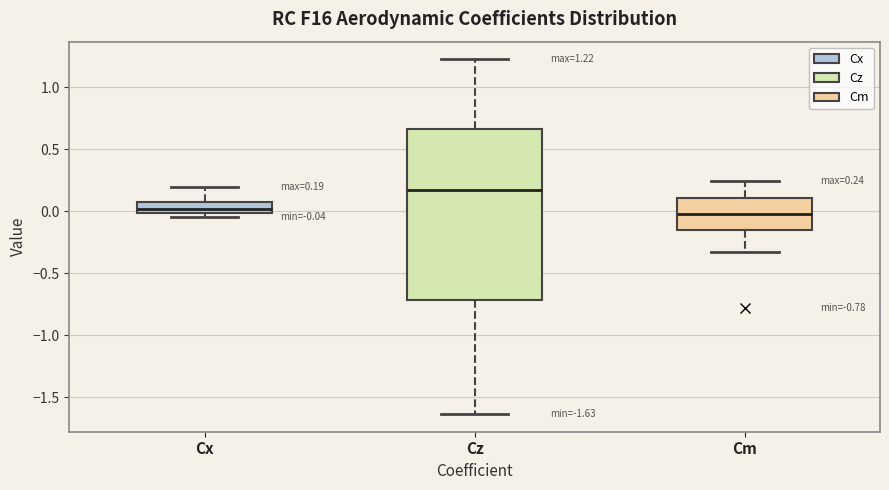

Comparing the boxes themselves (not the whiskers), which one is the tallest?

Cz